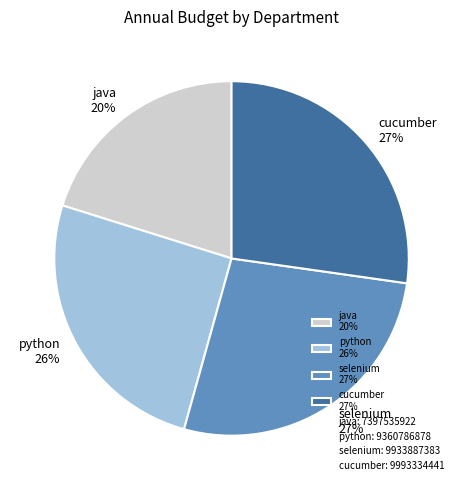

Which slice is the smallest?

java